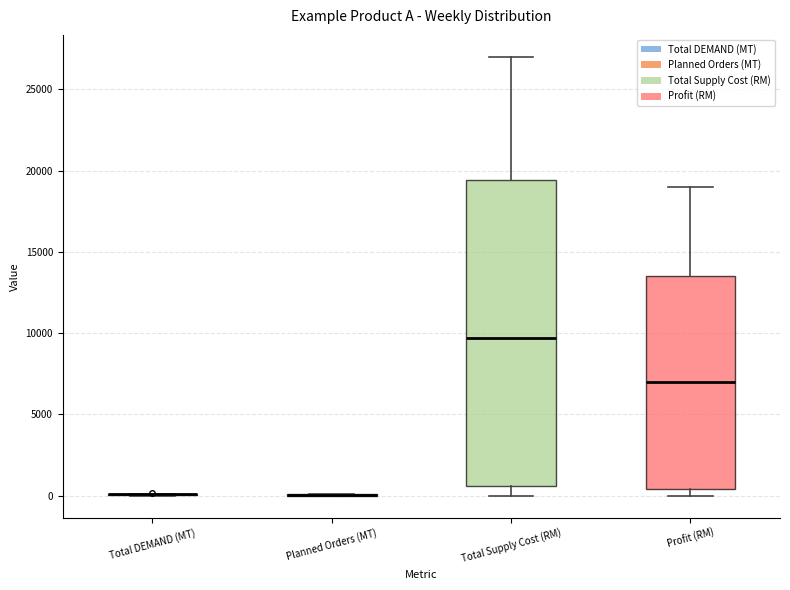

Reading left to right, read every box against the y-axis: the position of its median line, the range the box covers, and the ends of its whiskers. The values are not printed on the chart, so give them approximately, as read against the axis.

Total DEMAND (MT): box collapsed to a line at 0, whiskers 0 to 0
Planned Orders (MT): box collapsed to a line at 0, whiskers 0 to 0
Total Supply Cost (RM): median 9500, box 500 to 19500, whiskers 0 to 27000
Profit (RM): median 7000, box 500 to 13500, whiskers 0 to 19000